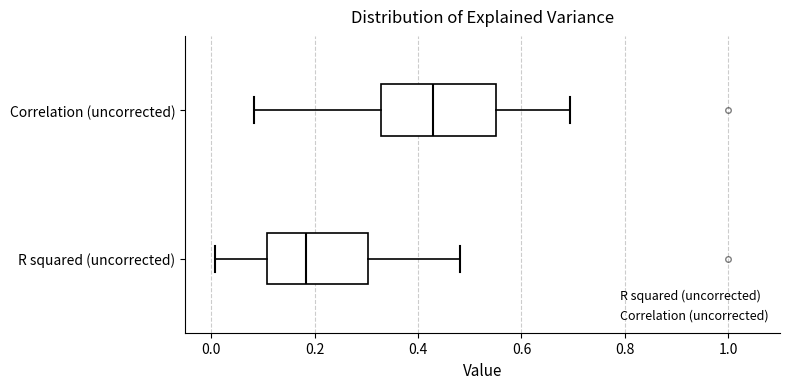

Which box's median line is the furthest to the right?

Correlation (uncorrected)